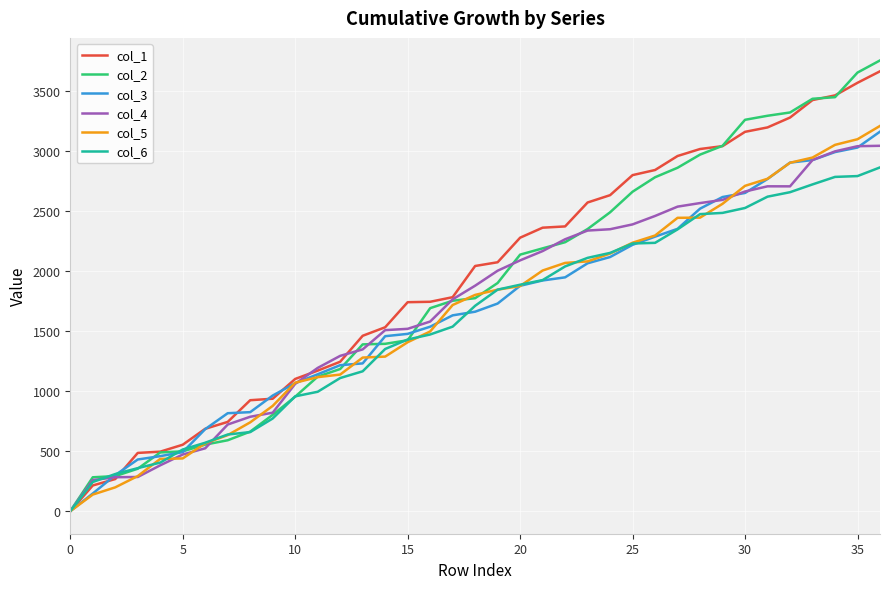

What is the greatest value displayed?

3756.6